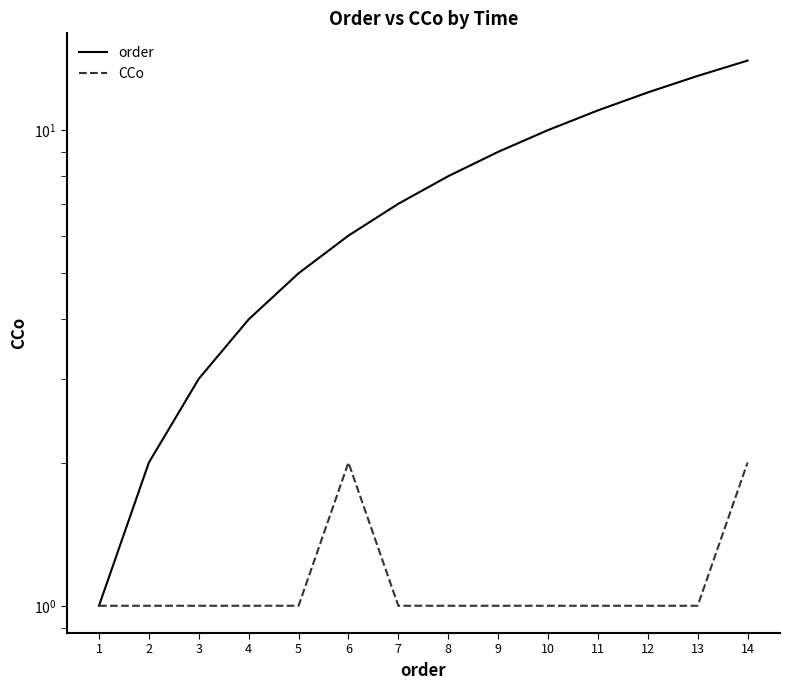

At how many categories does at least one series exceed 8?

6